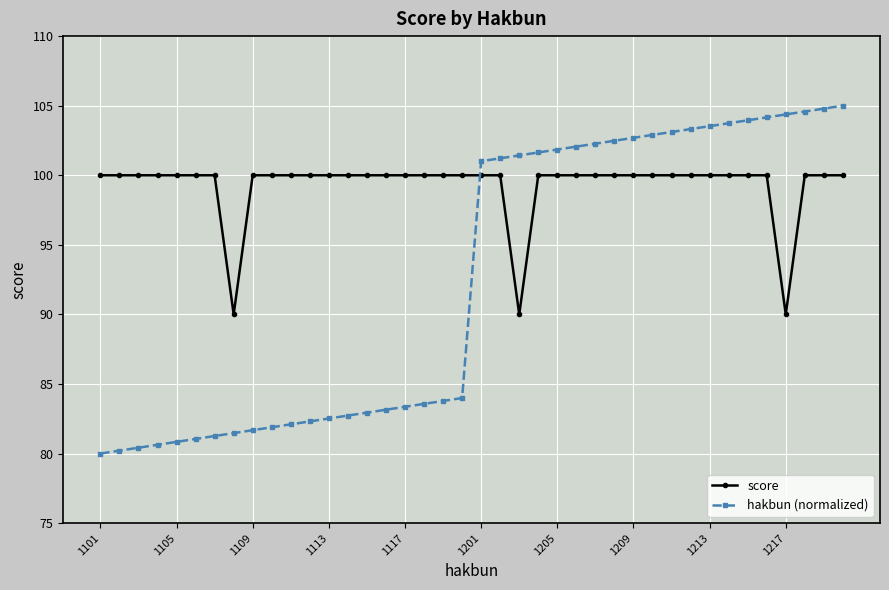

Which series has the widest spread of values?

hakbun (normalized)